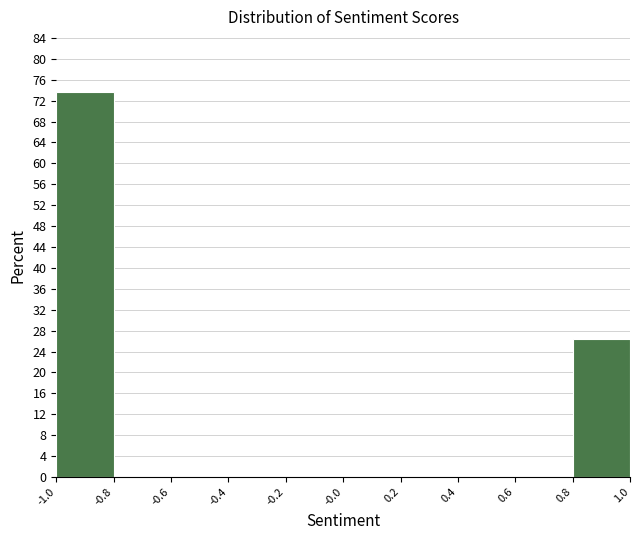

What is the height of the bar covering -1.0 to -0.8 on the x-axis? The values are not printed on the chart, so give them approximately, as read against the axis.

73.5